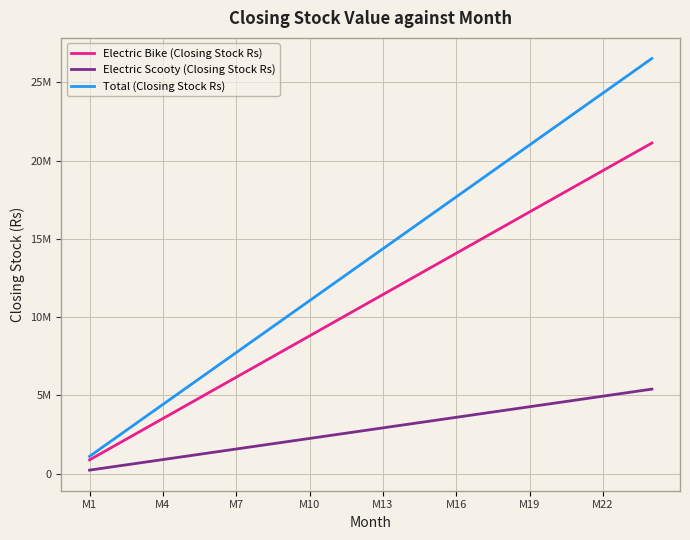

What is the label of the 2nd point from the left?

M4